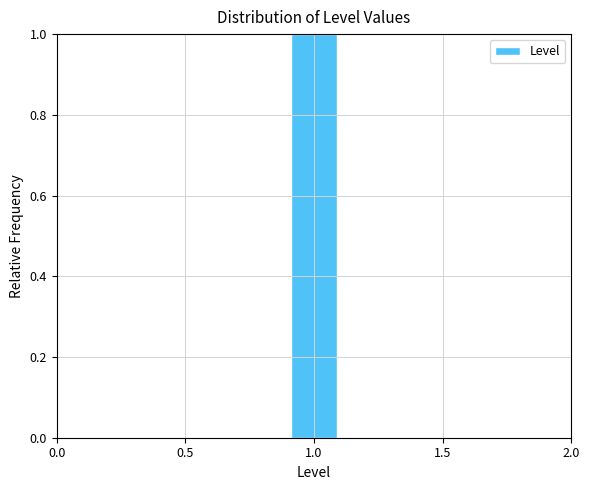

What is the height of the bar covering 0.9 to 1.1 on the x-axis? The values are not printed on the chart, so give them approximately, as read against the axis.

1